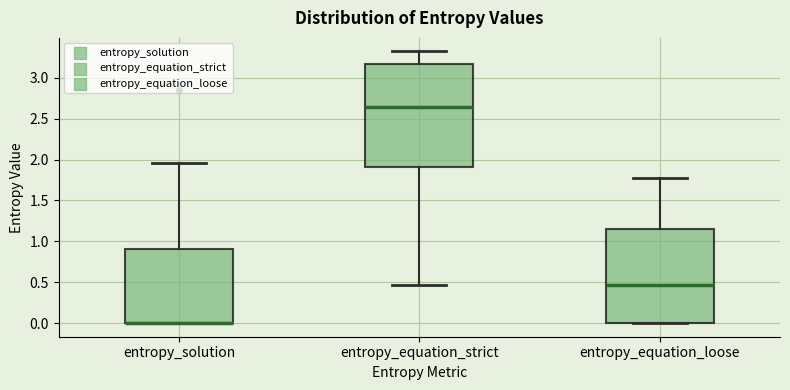

Which box is the tallest, from its lower edge to its upper edge?

entropy_equation_strict